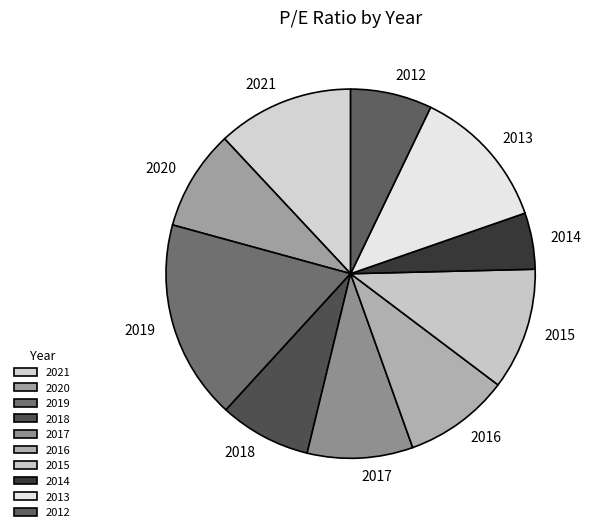

Which has a higher value, 2018 or 2013?

2013